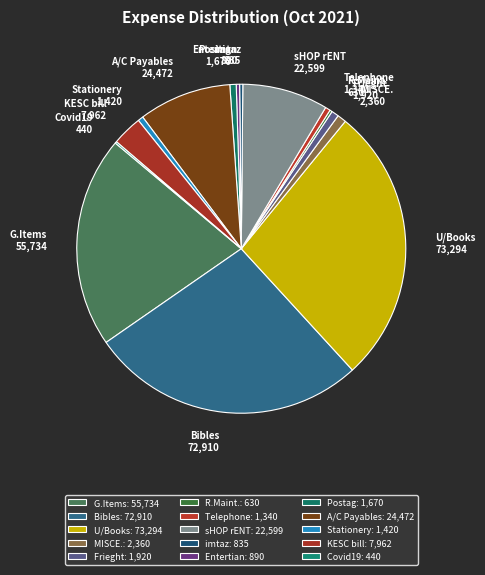

Between sHOP rENT and U/Books, which is larger?

U/Books